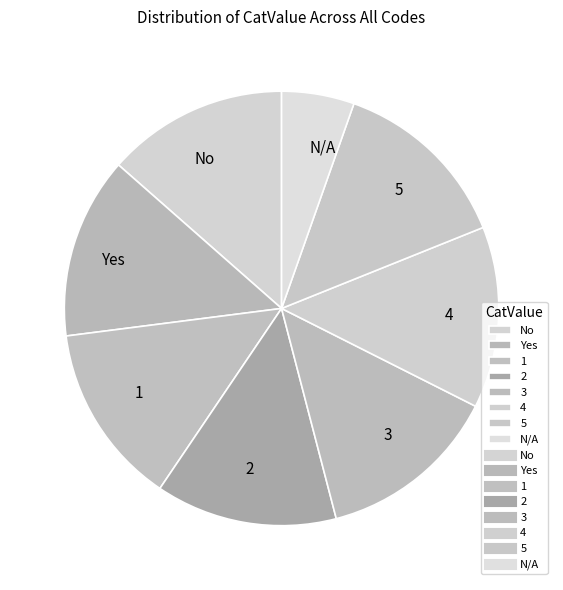

Do Yes and 2 together represent more than half of the pie?

No